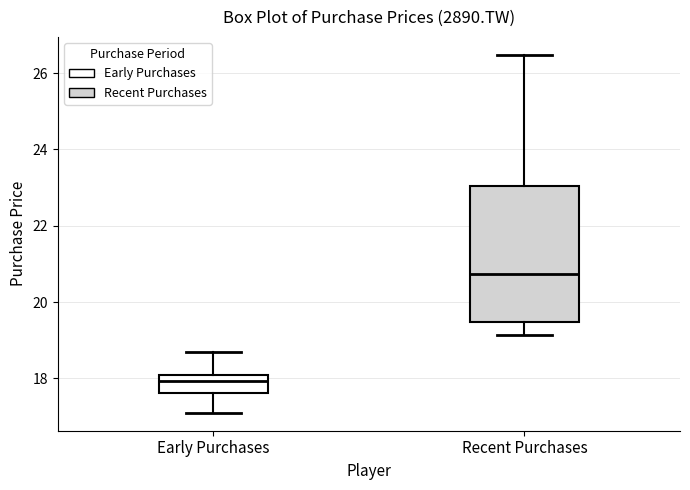

Where is the lower edge of the box for Early Purchases on the y-axis? The values are not printed on the chart, so give them approximately, as read against the axis.

17.6